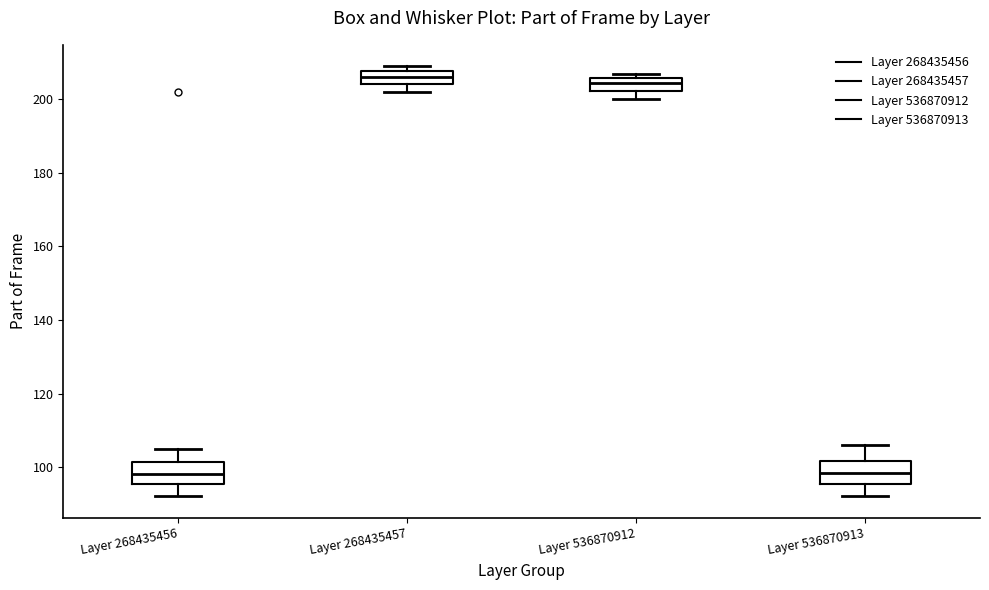

Where does the median line of the box for Layer 268435457 sit on the y-axis? The values are not printed on the chart, so give them approximately, as read against the axis.

206